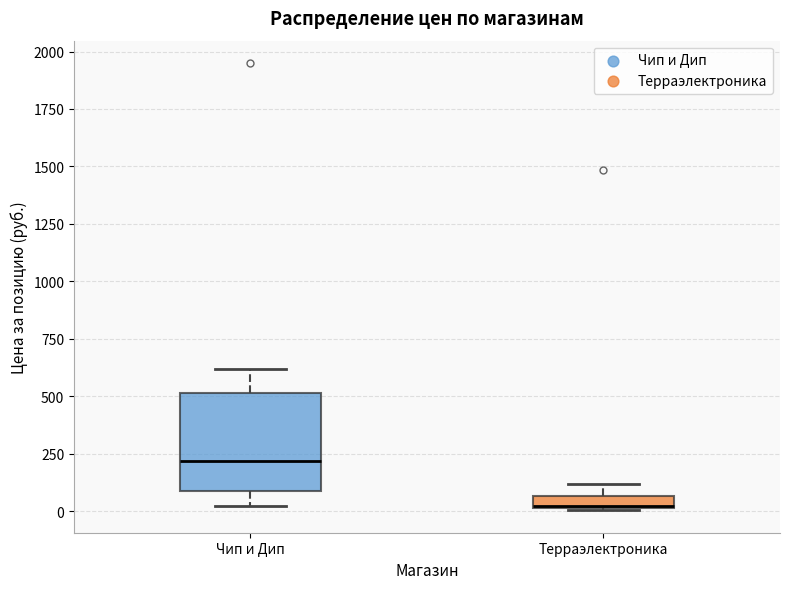

Where does the lower whisker of the box for Чип и Дип end on the y-axis? The values are not printed on the chart, so give them approximately, as read against the axis.

0